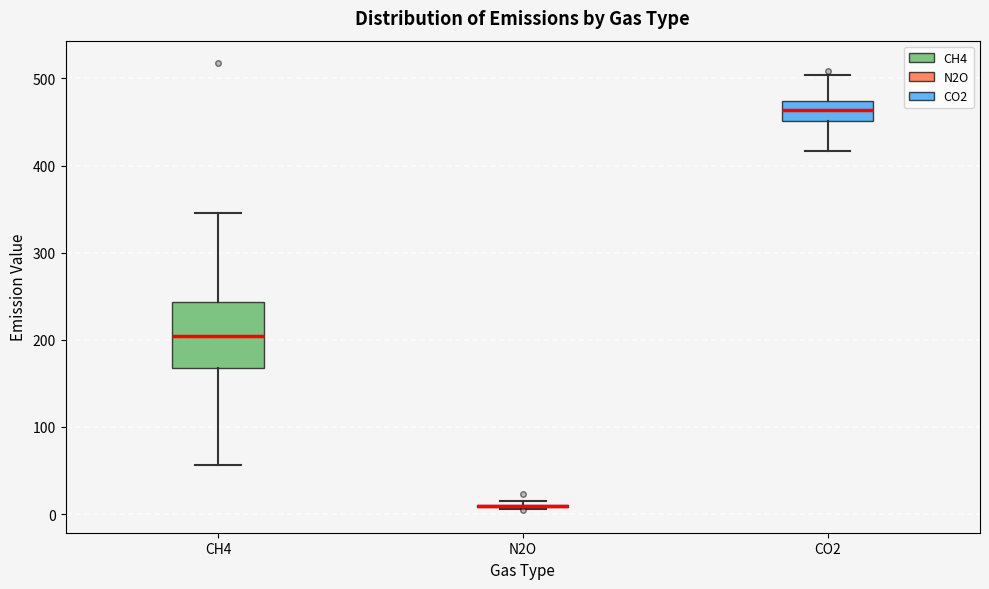

Where is the lower edge of the box for CH4 on the y-axis? The values are not printed on the chart, so give them approximately, as read against the axis.

170